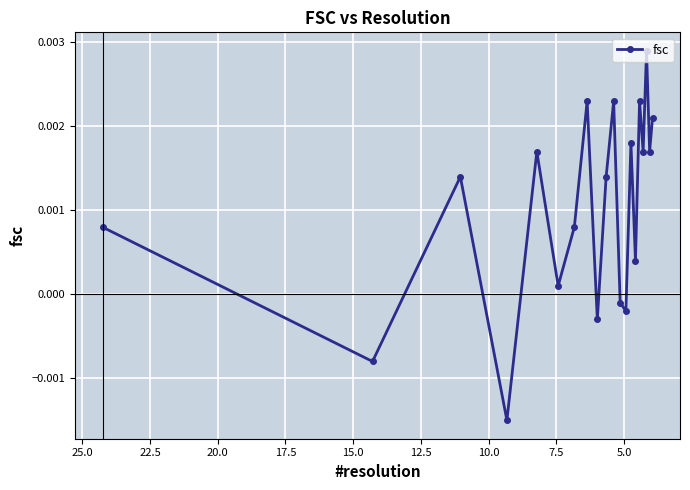

How many data points are above 0?

15